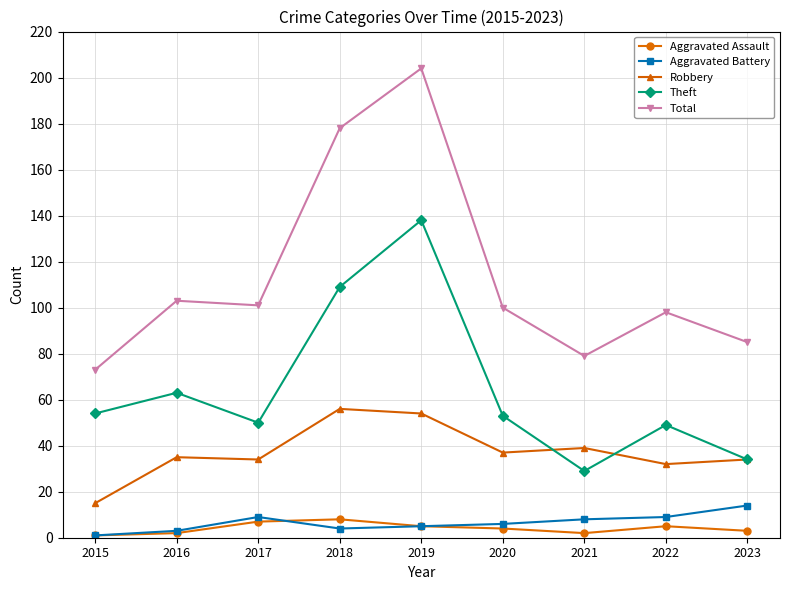

At which category is the sum across all series the highest?

2019